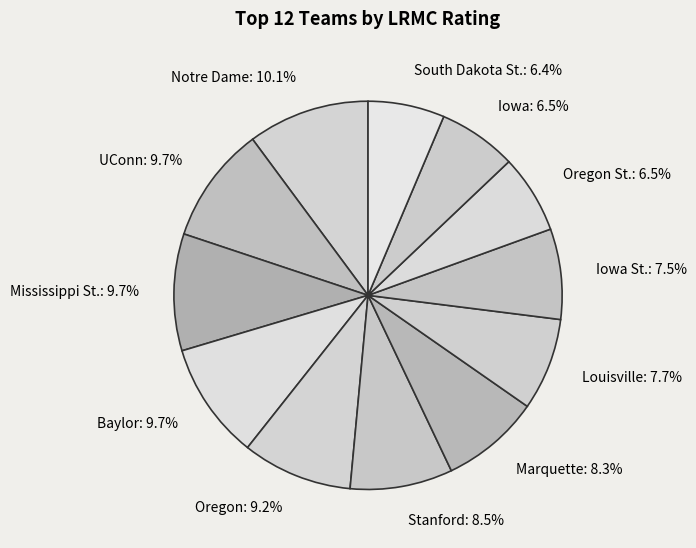

To the nearest percent, what percentage of the pie is Iowa St.?

8%